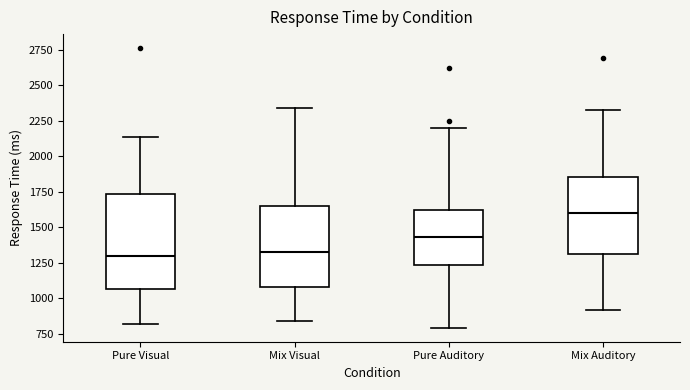

Reading left to right, read every box against the y-axis: the position of its median line, the range the box covers, and the ends of its whiskers. The values are not printed on the chart, so give them approximately, as read against the axis.

Pure Visual: median 1300, box 1050 to 1750, whiskers 800 to 2150
Mix Visual: median 1350, box 1100 to 1650, whiskers 850 to 2350
Pure Auditory: median 1450, box 1250 to 1600, whiskers 800 to 2200
Mix Auditory: median 1600, box 1300 to 1850, whiskers 900 to 2300